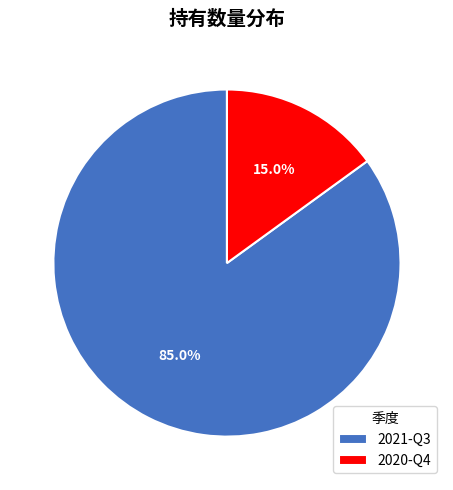

What is the ratio of the value at 2021-Q3 to the value at 2020-Q4?

5.7